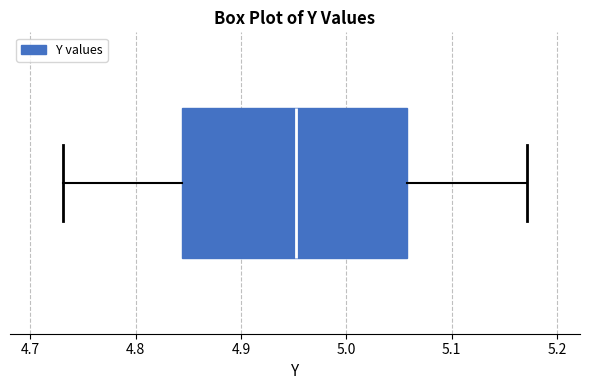

Where does the right whisker of the box end on the x-axis? The values are not printed on the chart, so give them approximately, as read against the axis.

5.17